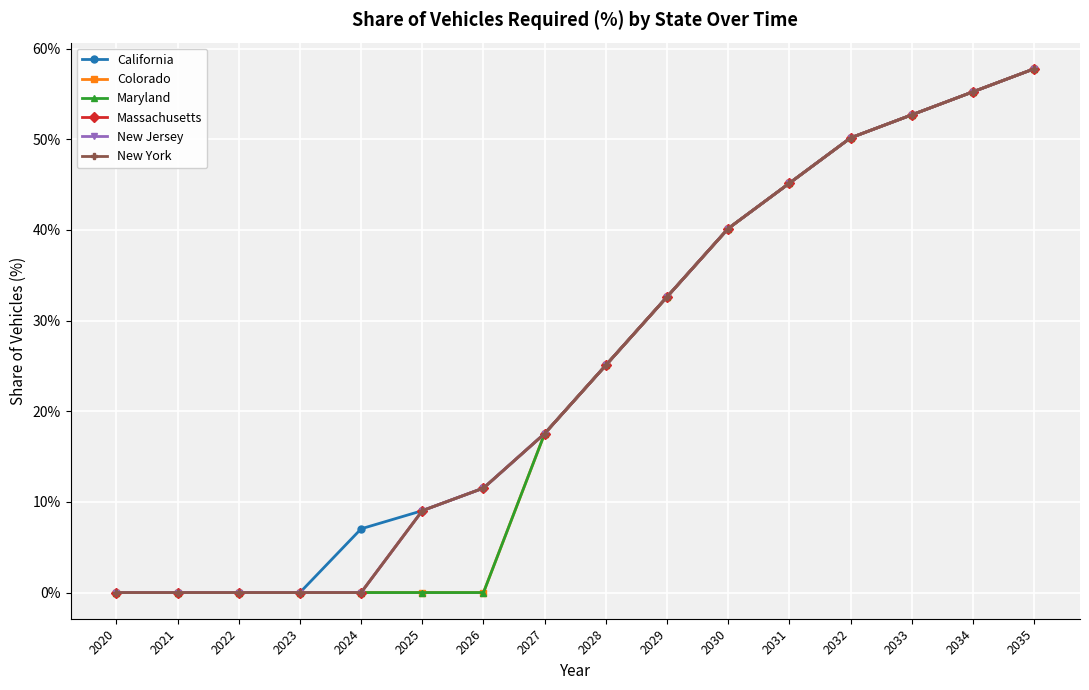

True or false: New Jersey and New York cross at least once.

False